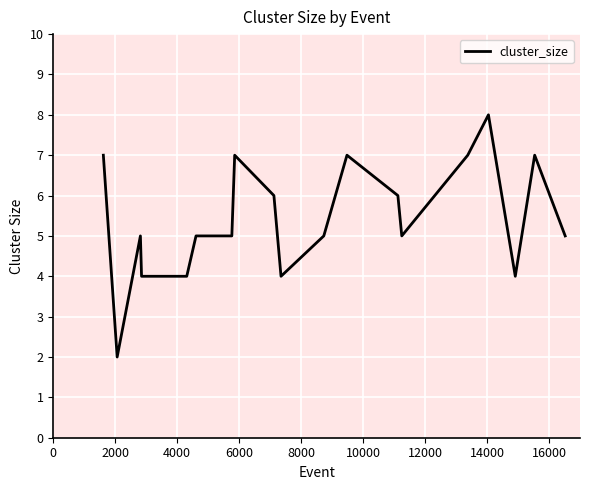

How many lines are shown in the chart?

1